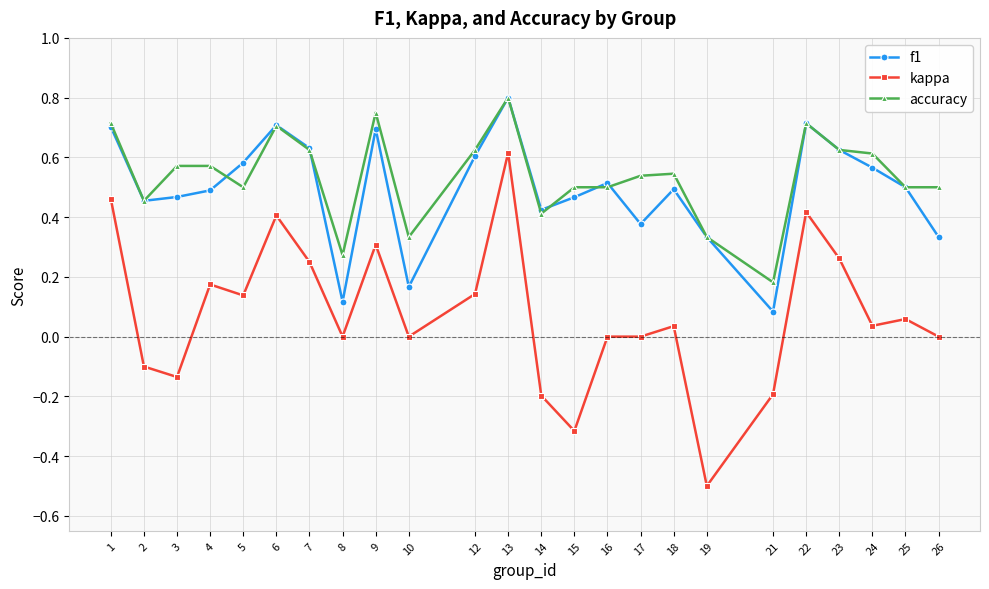

Is the value of f1 at 8 greater than the value of kappa at 8?

Yes